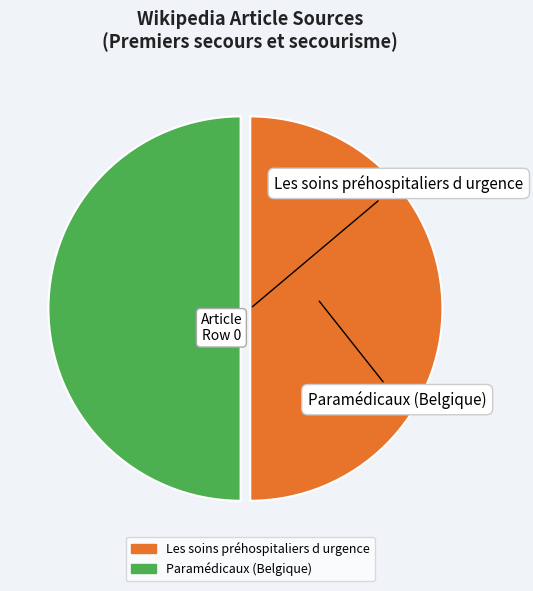

Combined, do Paramédicaux (Belgique) and Les soins préhospitaliers d urgence account for over 50%?

Yes